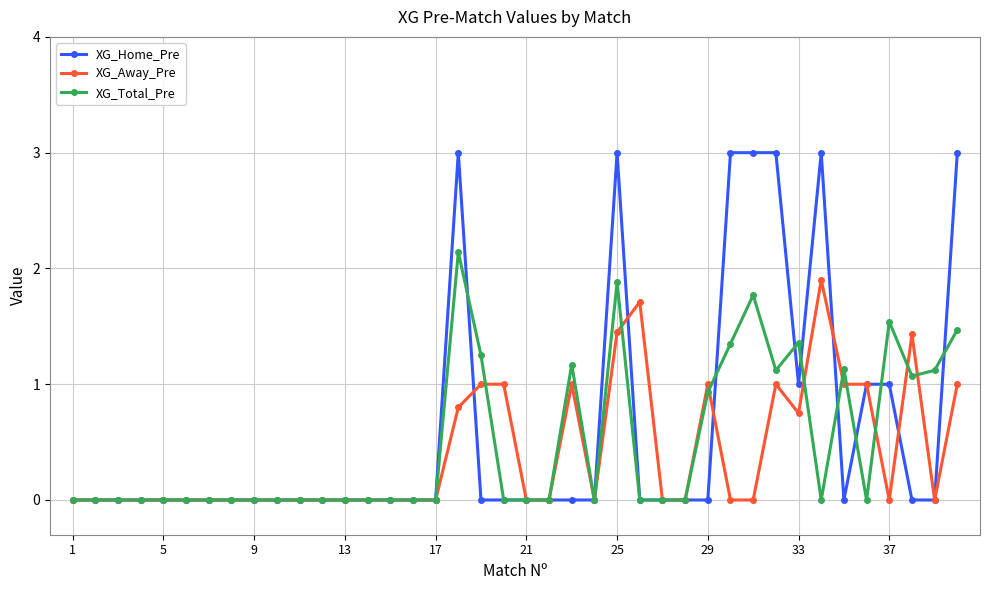

Which series has the widest spread of values?

XG_Home_Pre